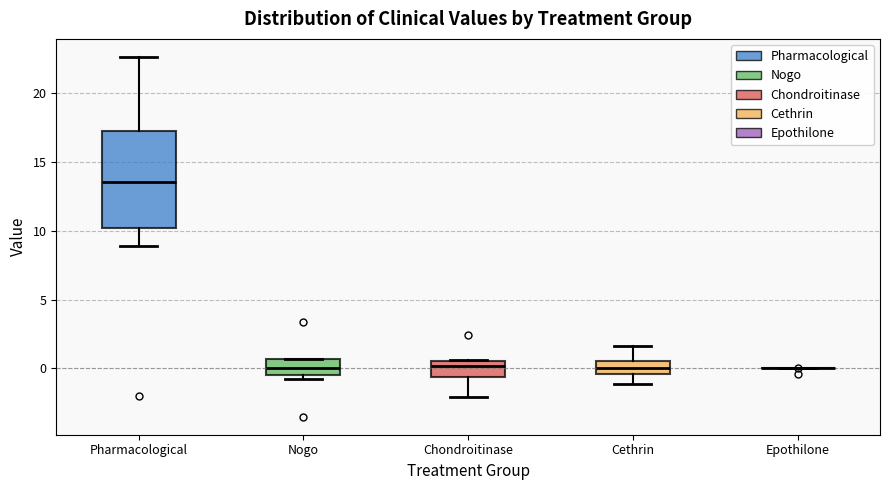

Which box is the tallest, from its lower edge to its upper edge?

Pharmacological